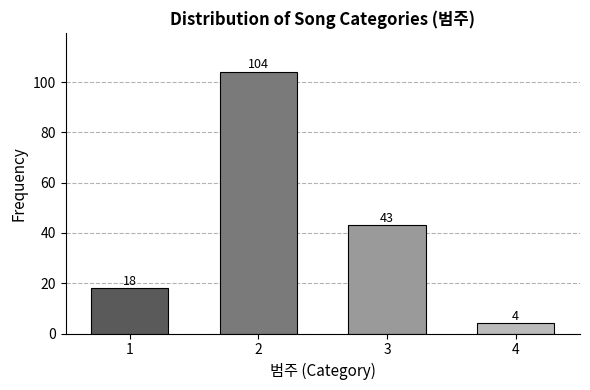

Reading left to right, extract all data points from this chart.

18	104	43	4